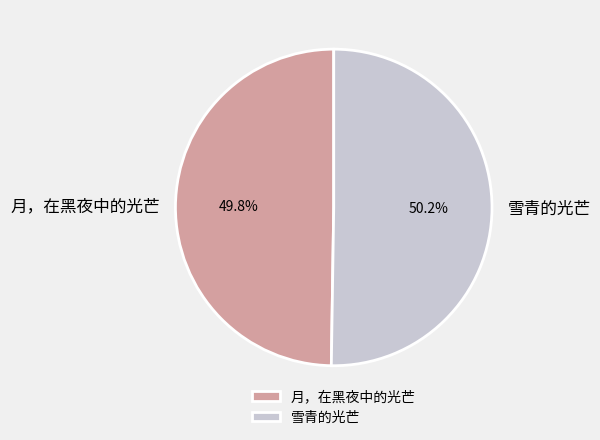

To the nearest percent, what is the average slice percentage?

50%